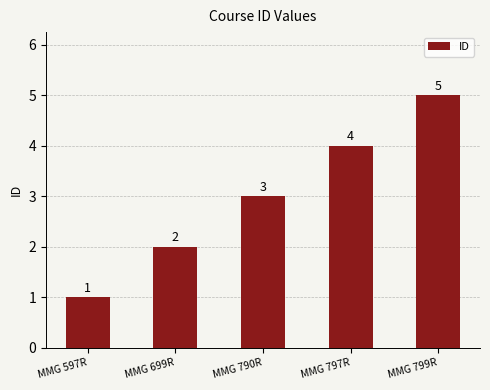

What is the greatest value displayed?

5